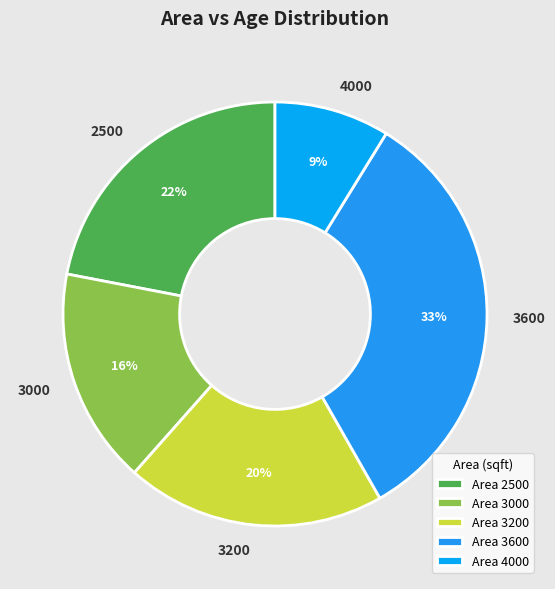

What is the ratio of the value at 2500 to the value at 3200?

1.1